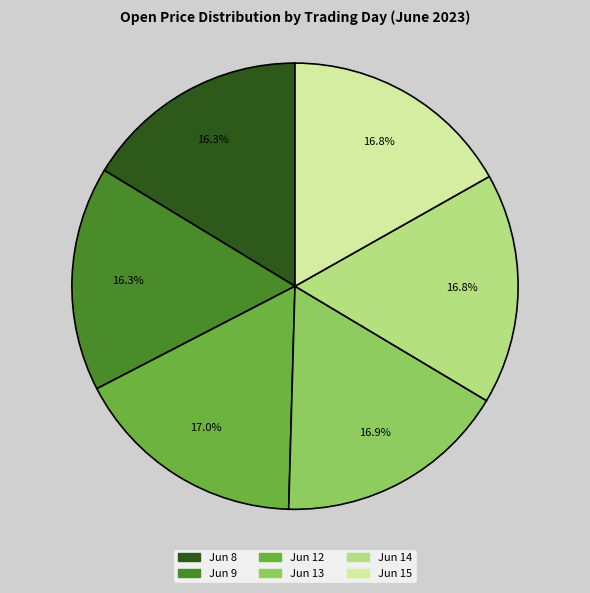

Does any single category account for the majority?

No